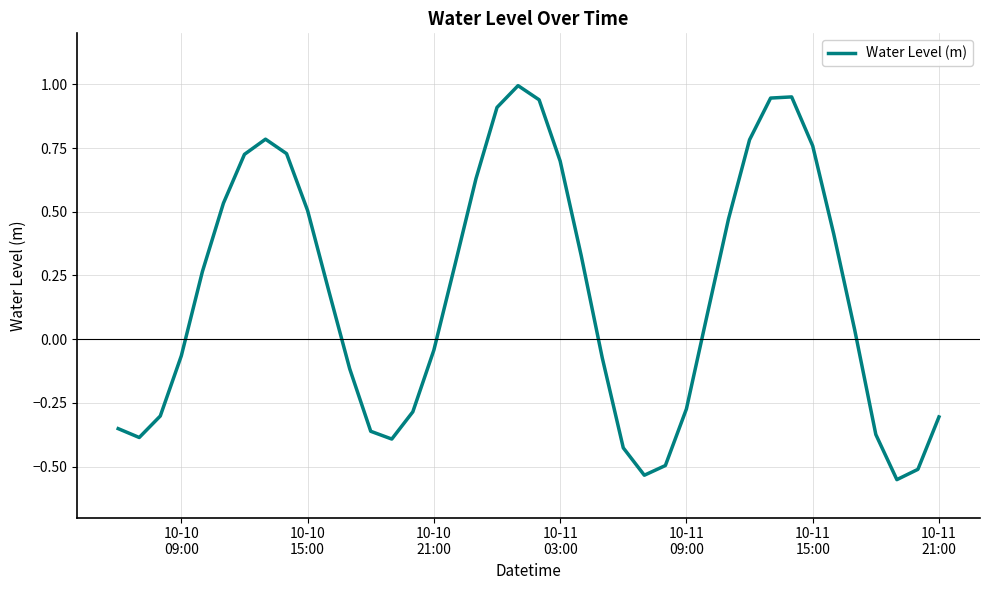

What is the difference between the maximum and minimum values?

1.5